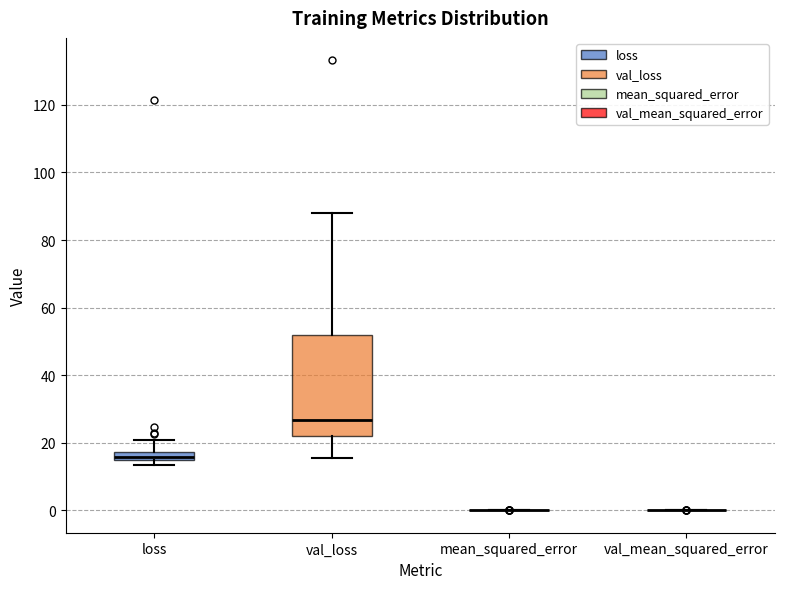

Where does the upper whisker of the box for loss end on the y-axis? The values are not printed on the chart, so give them approximately, as read against the axis.

20